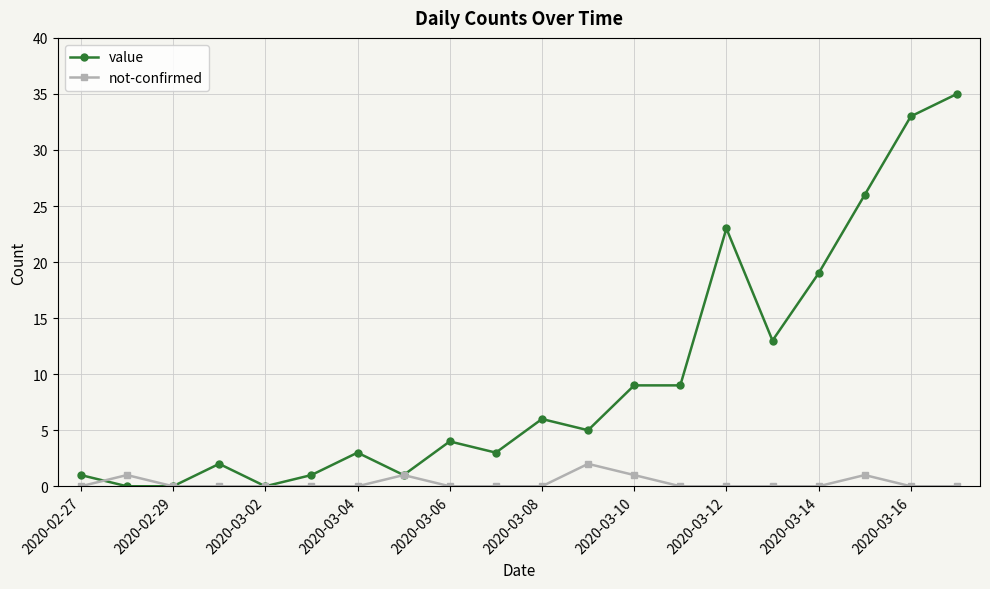

Which series has the widest spread of values?

value